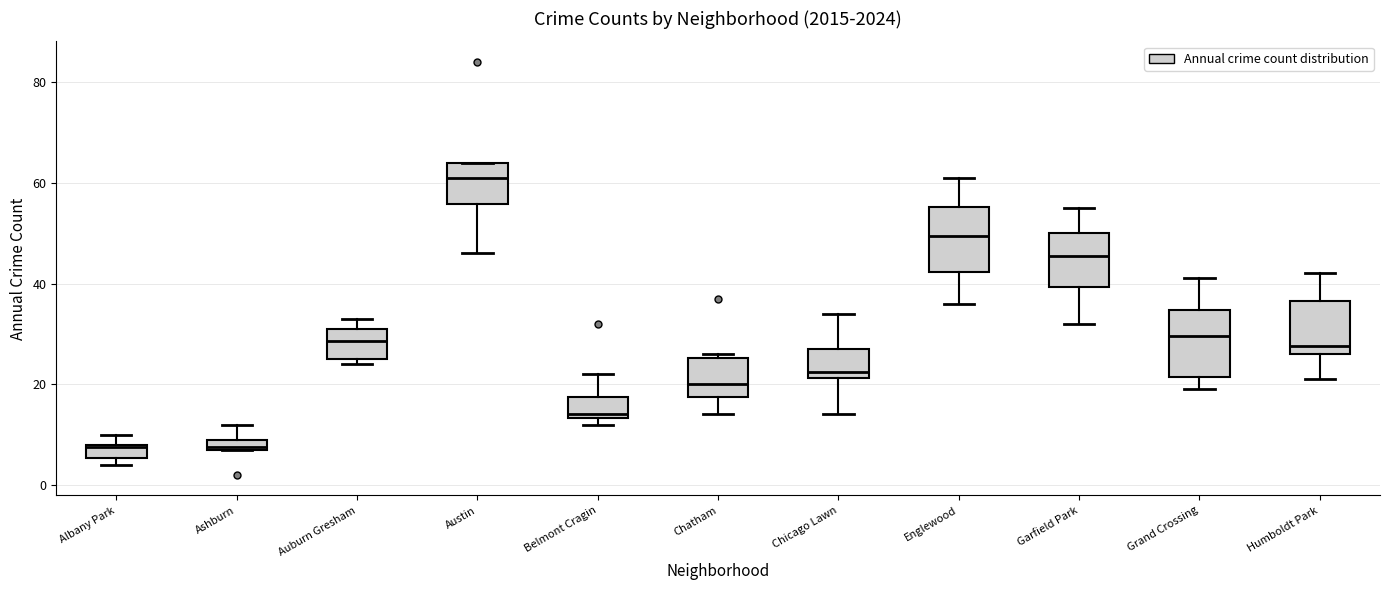

Where is the upper edge of the box for Auburn Gresham on the y-axis? The values are not printed on the chart, so give them approximately, as read against the axis.

32